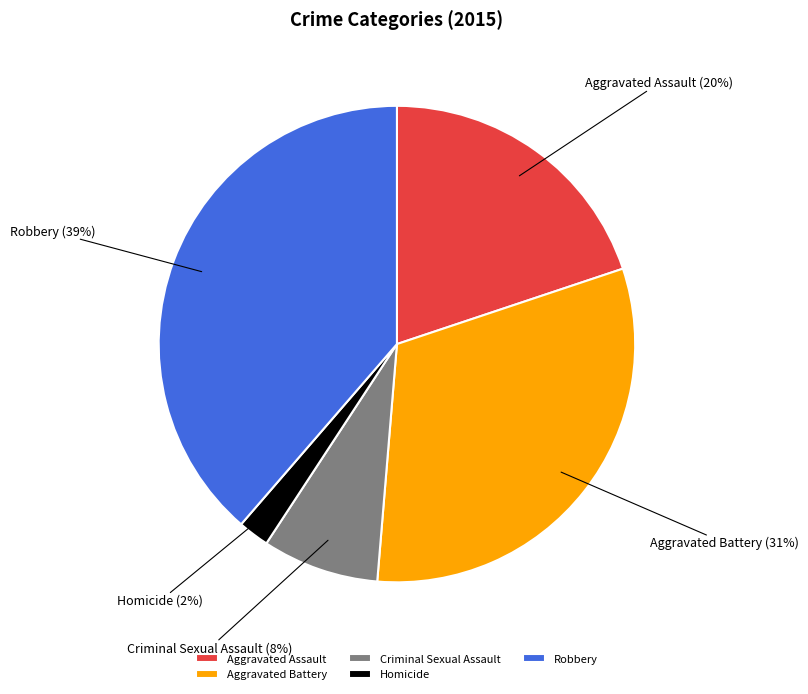

Is the sum of Homicide and Aggravated Battery greater than half?

No